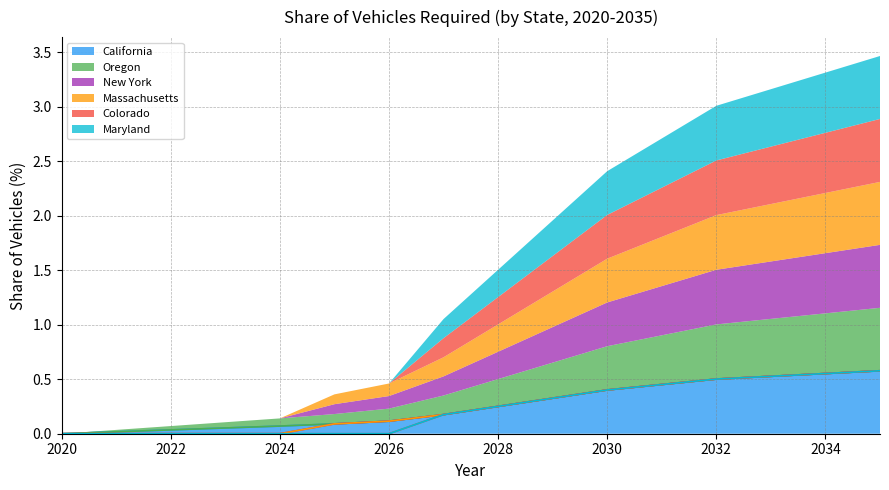

Reading left to right, list all the values displayed in this chart.

California: 0.0	0.1	0.1	0.1	0.2	0.3	0.3	0.4	0.5	0.5	0.5	0.6	0.6
Oregon: 0.0	0.1	0.1	0.1	0.2	0.3	0.3	0.4	0.5	0.5	0.5	0.6	0.6
New York: 0.0	0.0	0.1	0.1	0.2	0.3	0.3	0.4	0.5	0.5	0.5	0.6	0.6
Massachusetts: 0.0	0.0	0.1	0.1	0.2	0.3	0.3	0.4	0.5	0.5	0.5	0.6	0.6
Colorado: 0.0	0.0	0.0	0.0	0.2	0.3	0.3	0.4	0.5	0.5	0.5	0.6	0.6
Maryland: 0.0	0.0	0.0	0.0	0.2	0.3	0.3	0.4	0.5	0.5	0.5	0.6	0.6